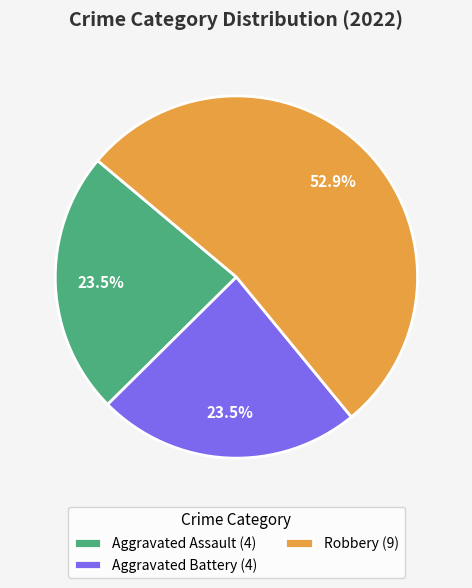

Is the sum of Robbery (9) and Aggravated Battery (4) greater than half?

Yes